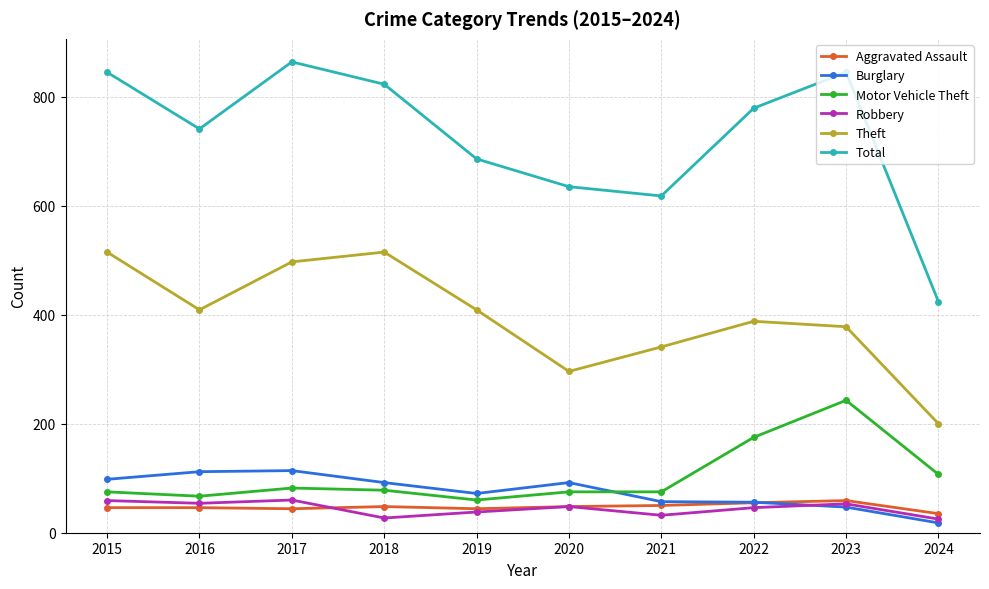

How many data points in Robbery are less than 48?

5